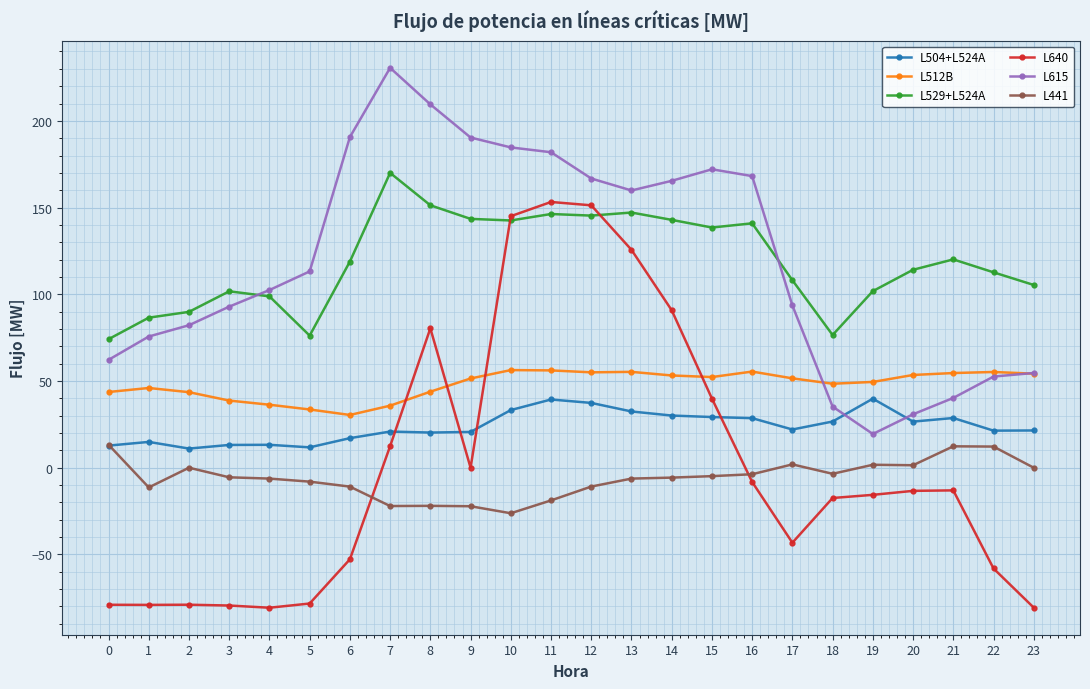

How many data points in L441 are above -5?

11